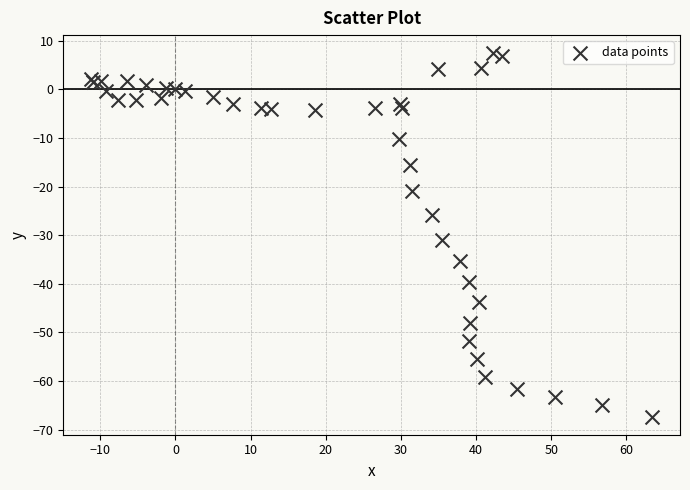

What Y value in the scatter plot is closest to -29?

-31.0